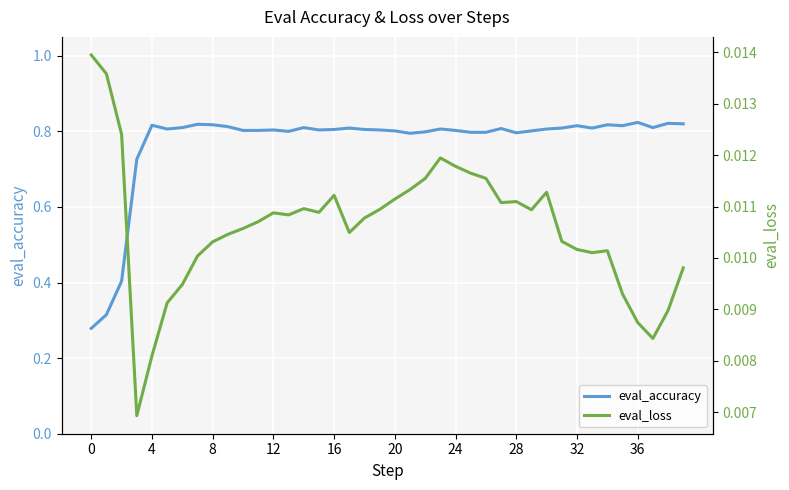

Is it true that eval_loss equals 0.0 at 12?

True